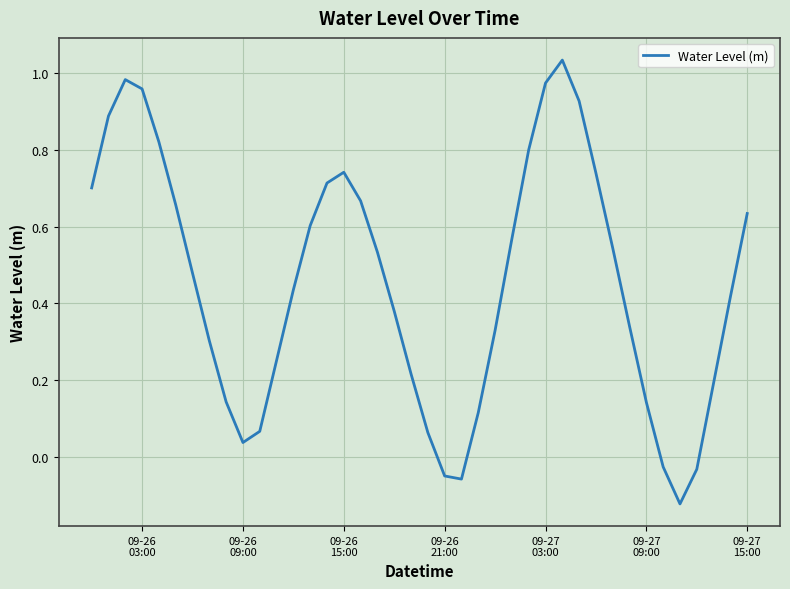

What is the difference between the maximum and minimum values?

1.2